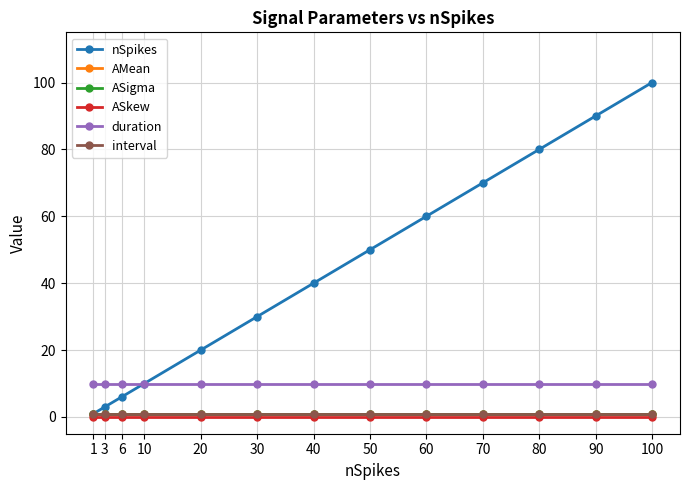

What is the value of the ASigma point at the 11th from the left?

1